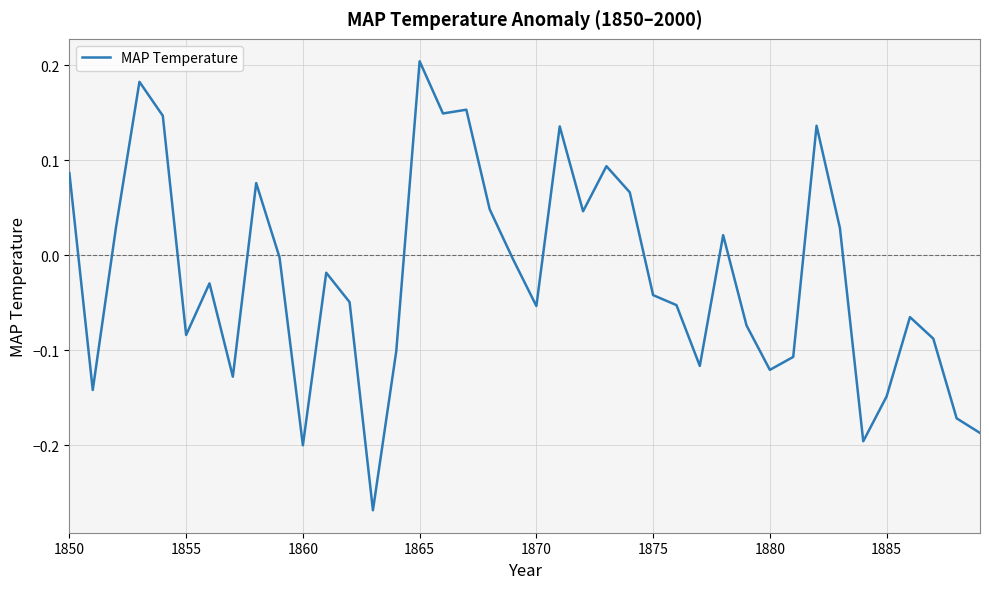

What is the difference between the maximum and minimum values?

0.5